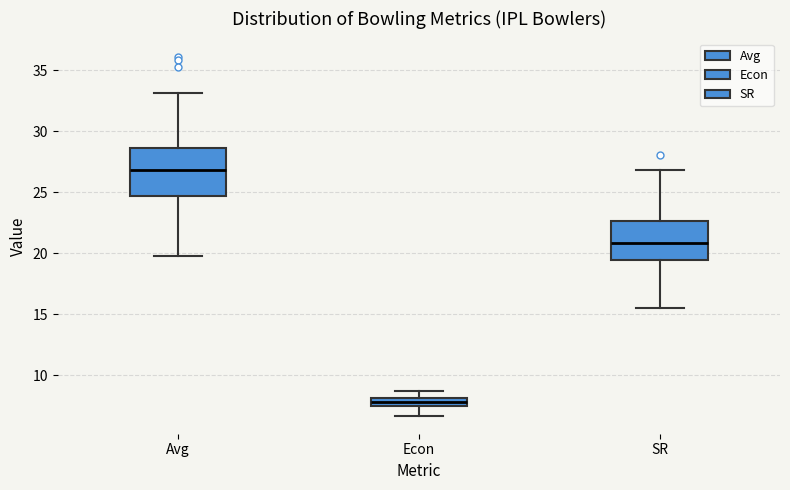

Comparing the boxes themselves (not the whiskers), which one is the tallest?

Avg